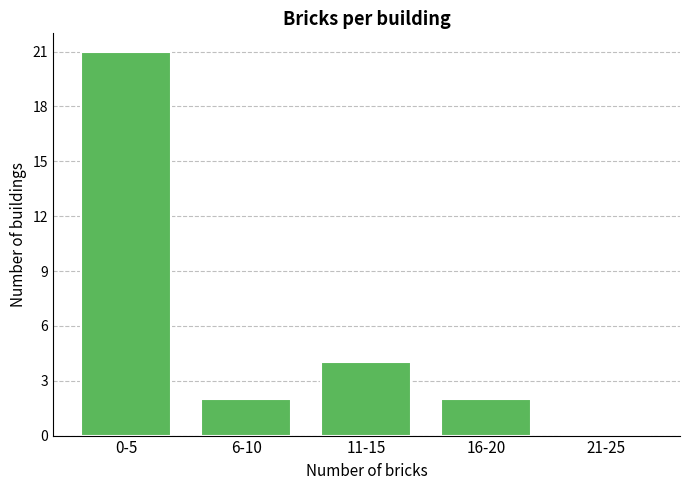

Reading left to right, list all the values displayed in this chart.

0-5=21	6-10=2	11-15=4	16-20=2	21-25=0